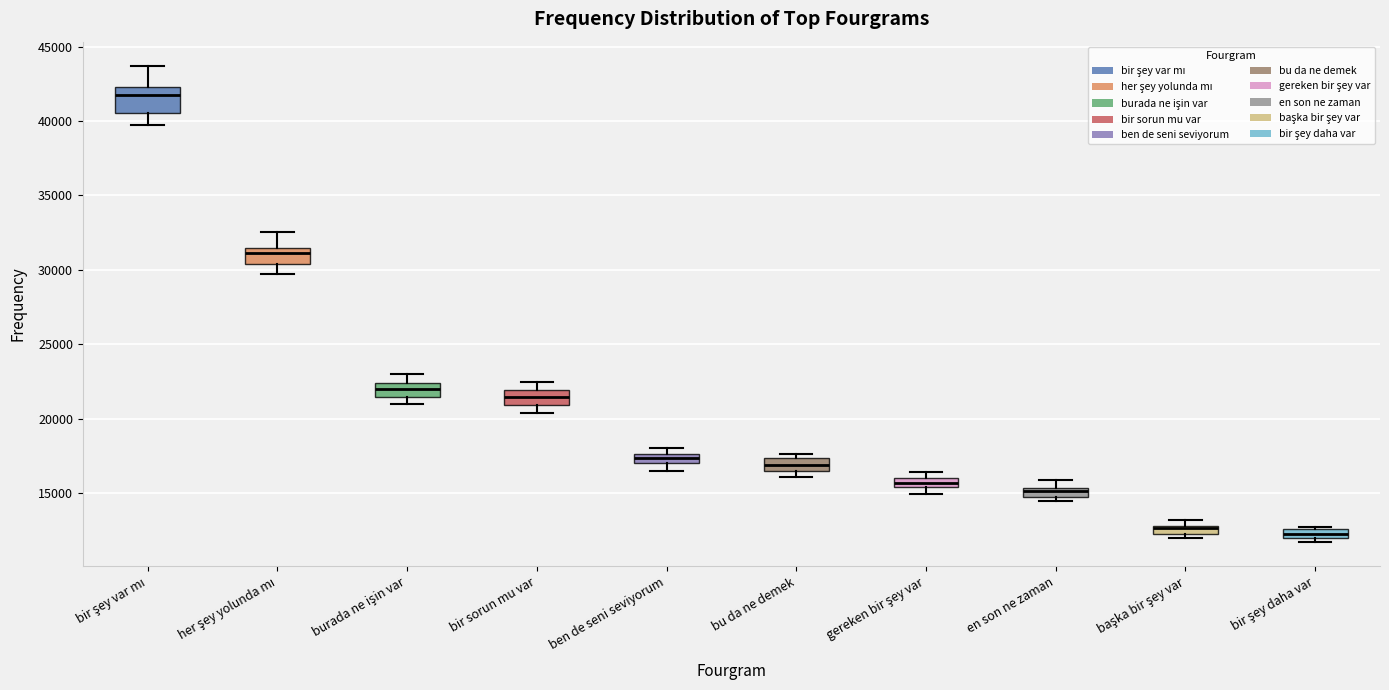

Where is the upper edge of the box for bir şey daha var on the y-axis? The values are not printed on the chart, so give them approximately, as read against the axis.

12500